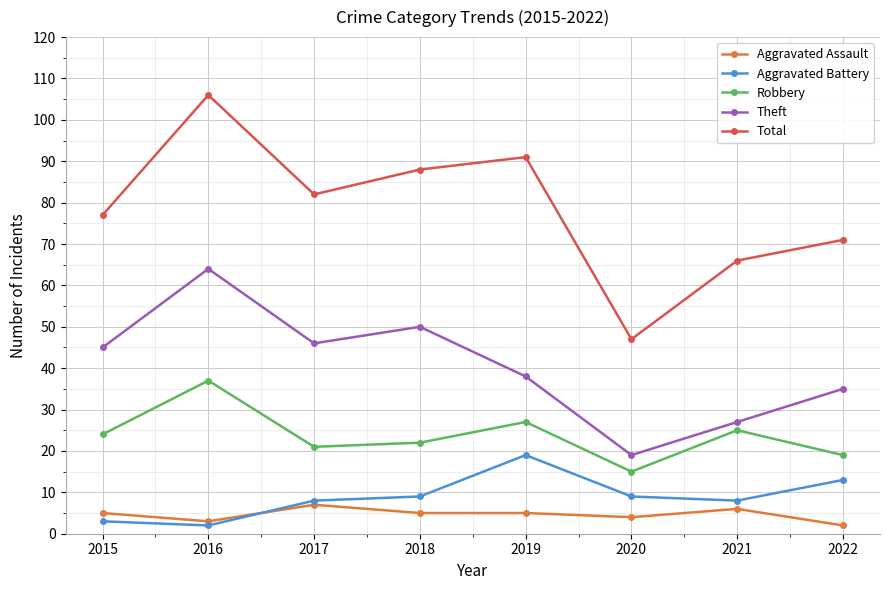

What is the difference between the highest and lowest values at 2019?

86